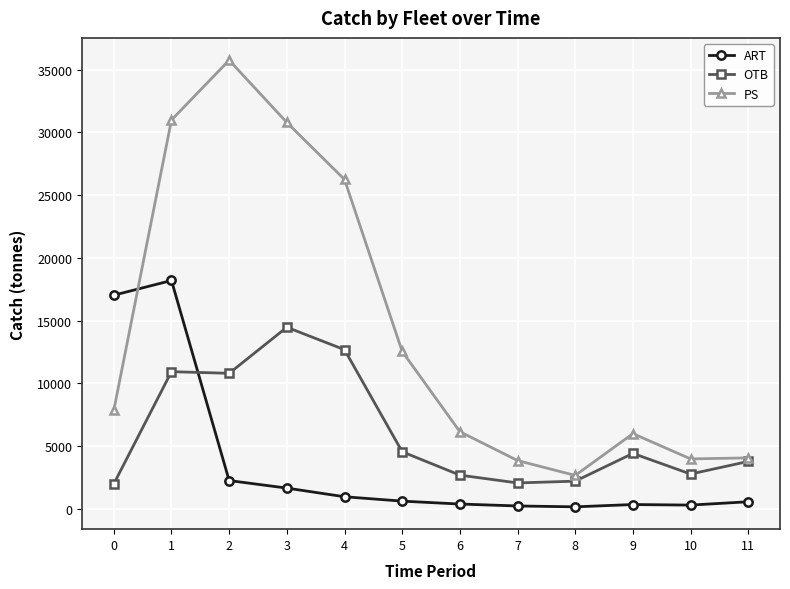

List the series in order of their peak value, lowest first.

OTB, ART, PS